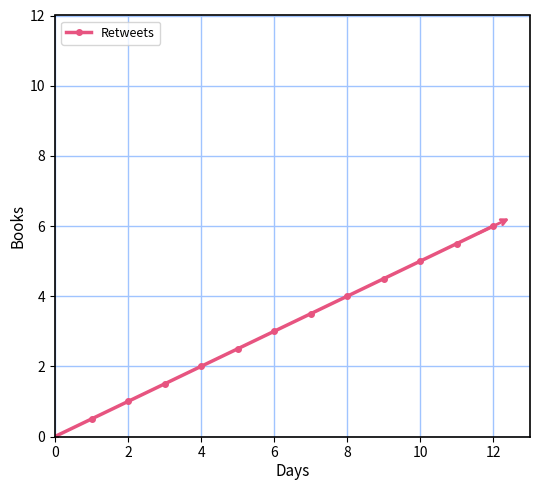

Reading right to left, list all the values displayed in this chart.

6.0	5.5	5.0	4.5	4.0	3.5	3.0	2.5	2.0	1.5	1.0	0.5	0.0